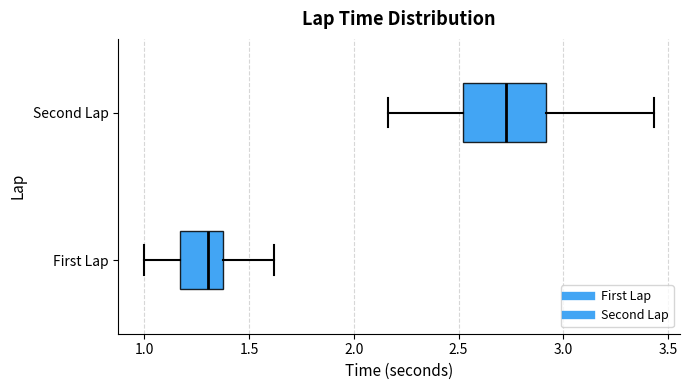

Which box is the widest, from its left edge to its right edge?

Second Lap